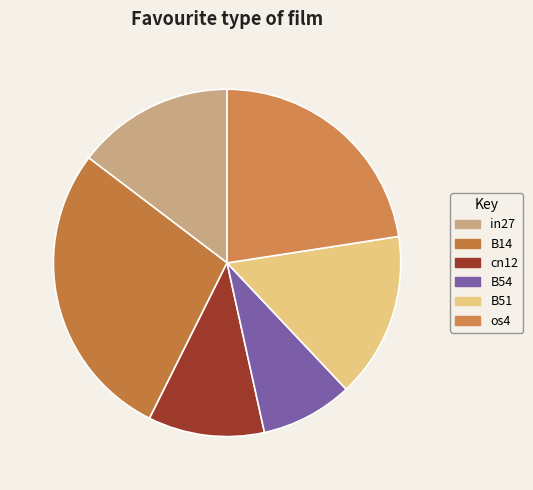

Count the number of slices in the pie.

6